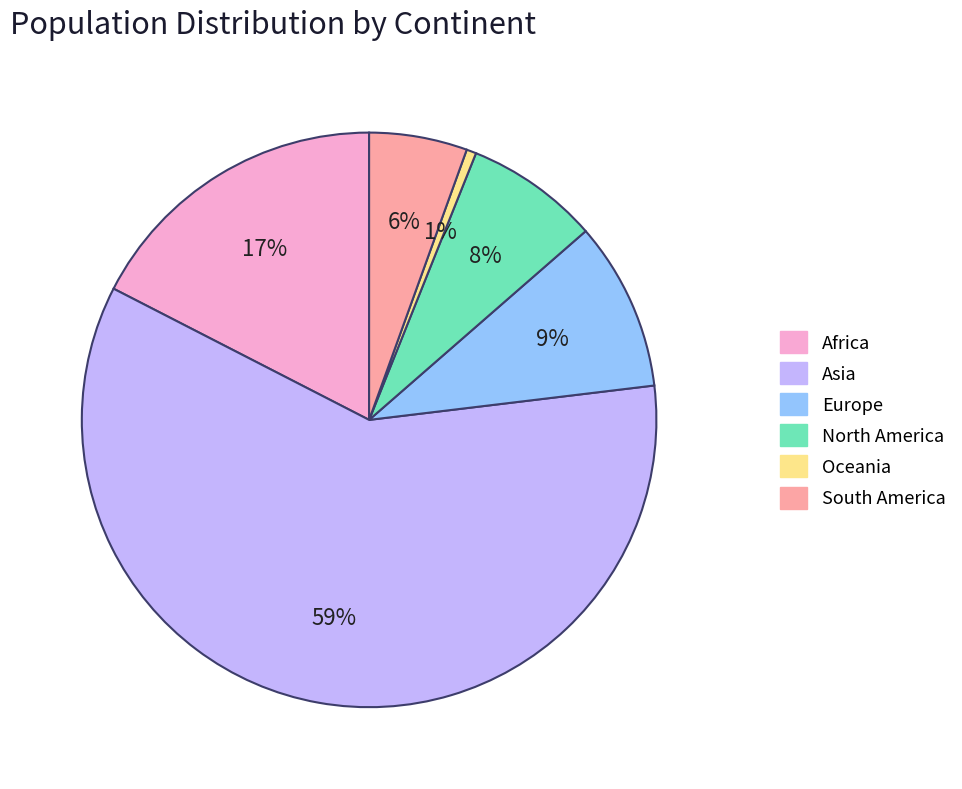

How many slices are in this pie chart?

6